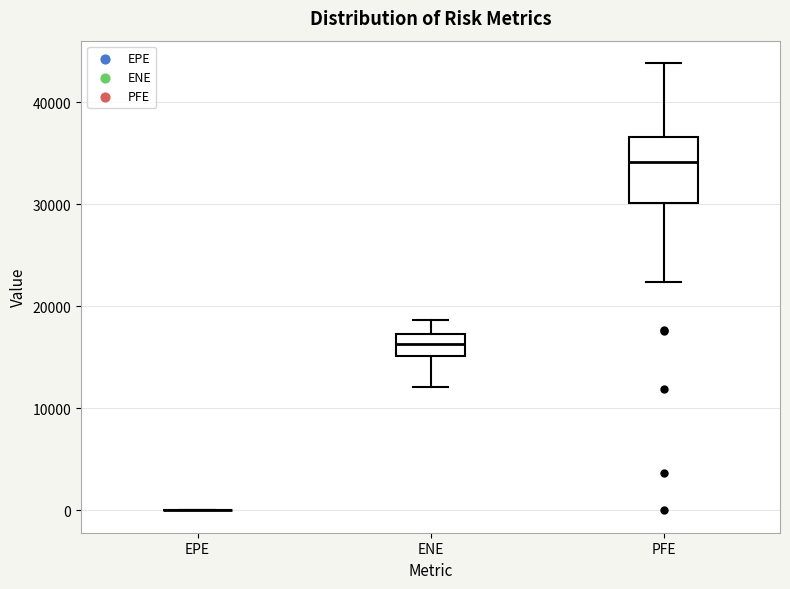

Reading left to right, transcribe this box plot: for each box, give where its median line is, the range the box spans, and where its two whiskers end, as read against the y-axis. The values are not printed on the chart, so give them approximately, as read against the axis.

EPE: box collapsed to a line at 0, whiskers 0 to 0
ENE: median 16000, box 15000 to 17000, whiskers 12000 to 19000
PFE: median 34000, box 30000 to 37000, whiskers 22000 to 44000